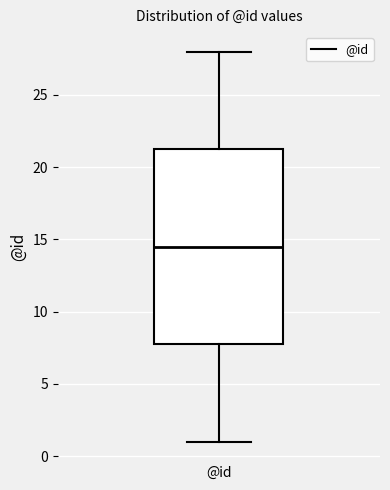

Transcribe this box plot: give where the median line is, the range the box spans, and where the two whiskers end, as read against the y-axis. The values are not printed on the chart, so give them approximately, as read against the axis.

median 14.5, box 8.0 to 21.5, whiskers 1.0 to 28.0